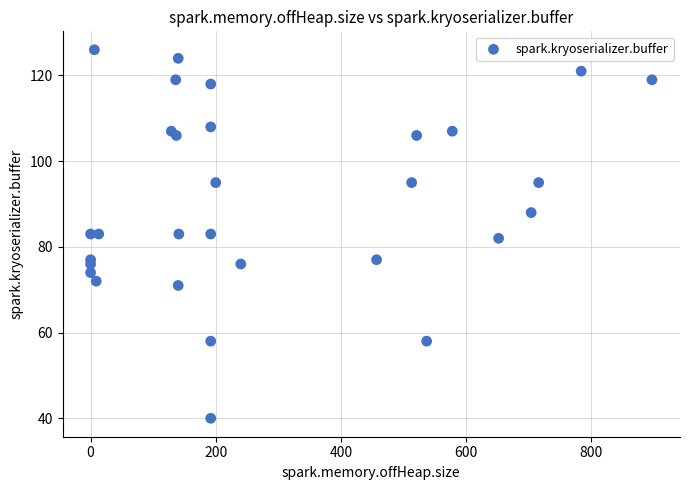

What is the range of Y values (max minus min)?

86